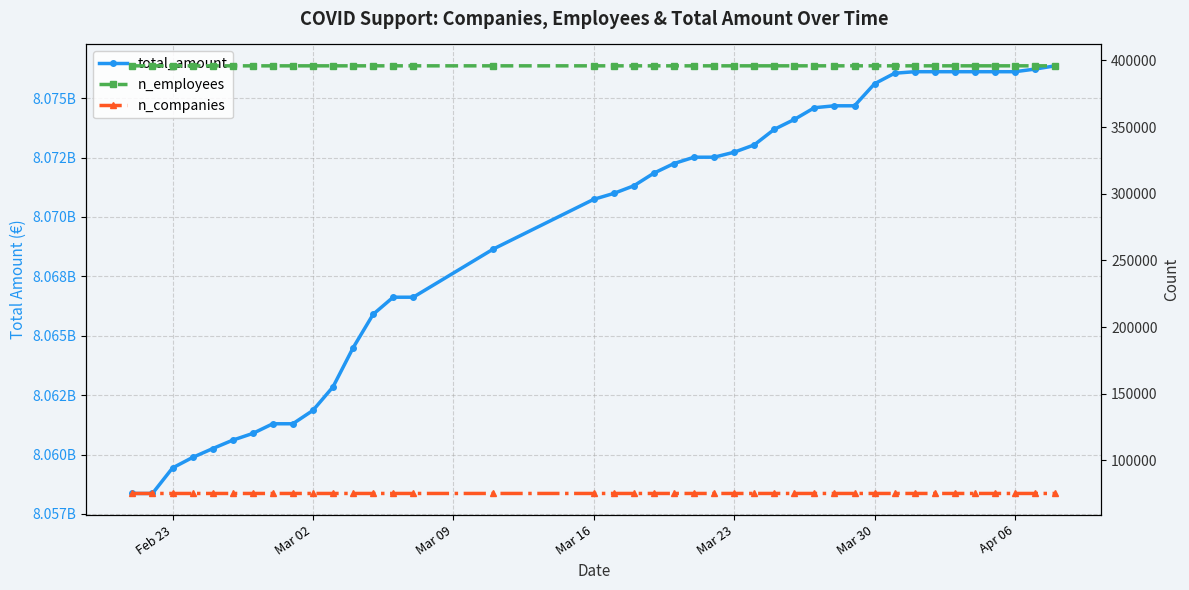

True or false: total_amount and n_companies cross at least once.

False